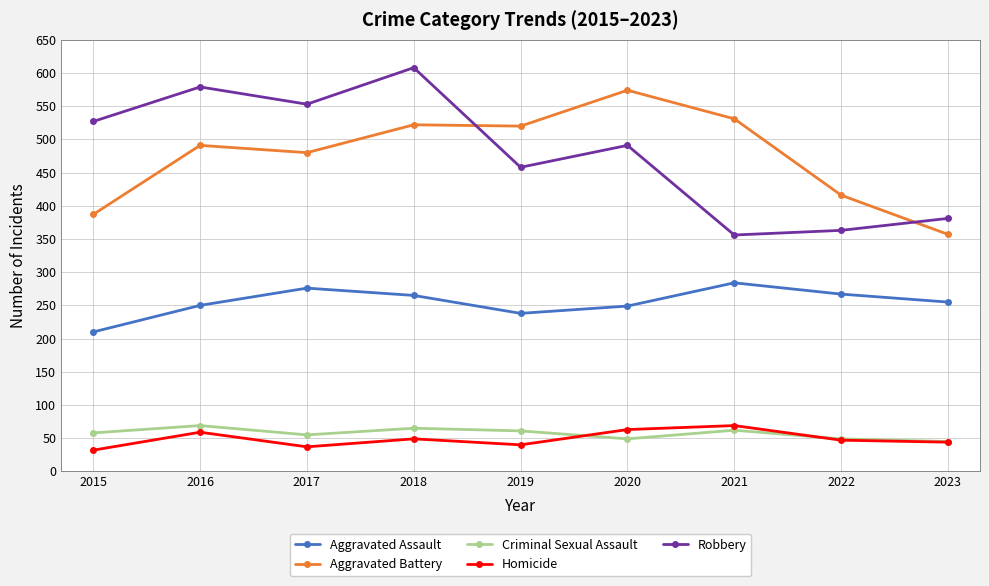

In Robbery, how many points are higher than both neighbors (excluding endpoints)?

3